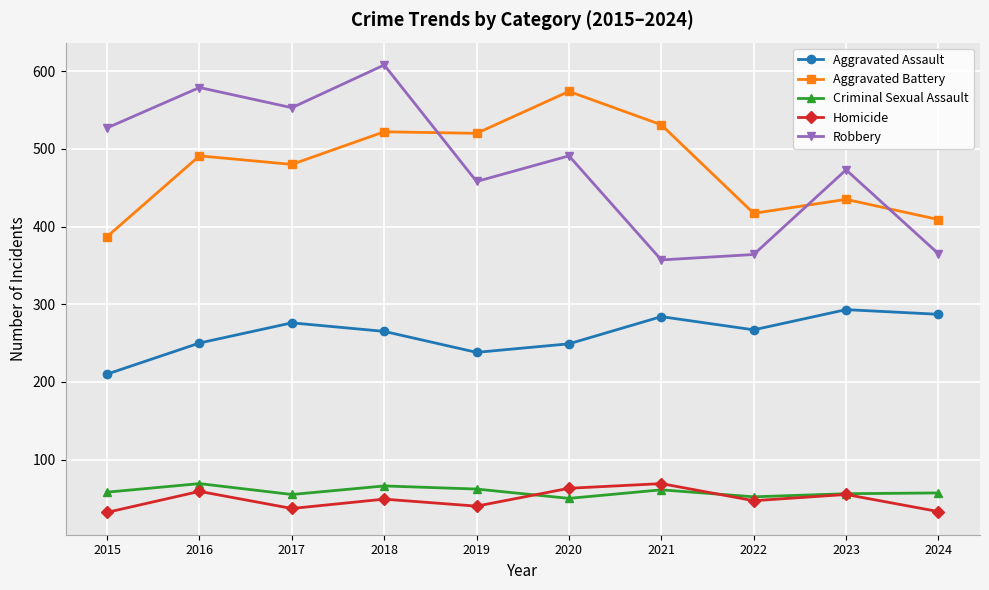

What value does the Criminal Sexual Assault series have at 2020?

50